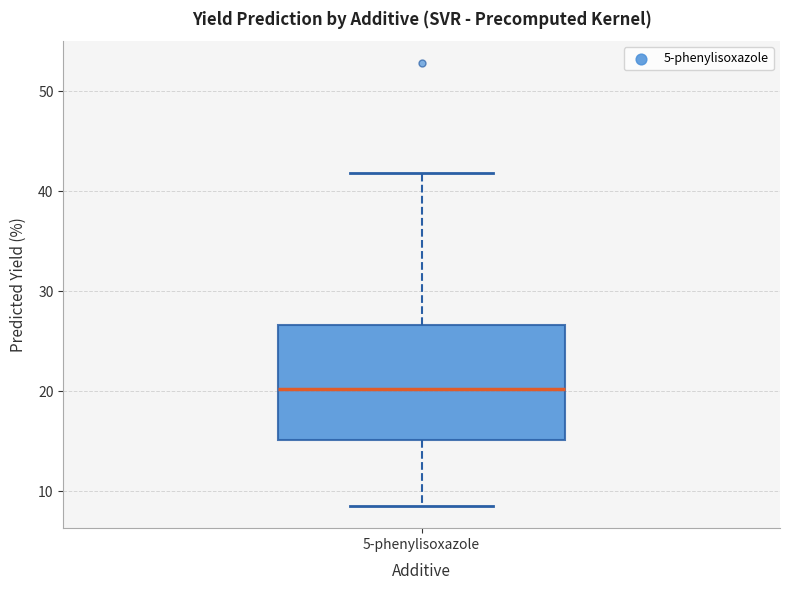

Transcribe this box plot: give where the median line is, the range the box spans, and where the two whiskers end, as read against the y-axis. The values are not printed on the chart, so give them approximately, as read against the axis.

median 20, box 15 to 27, whiskers 9 to 42